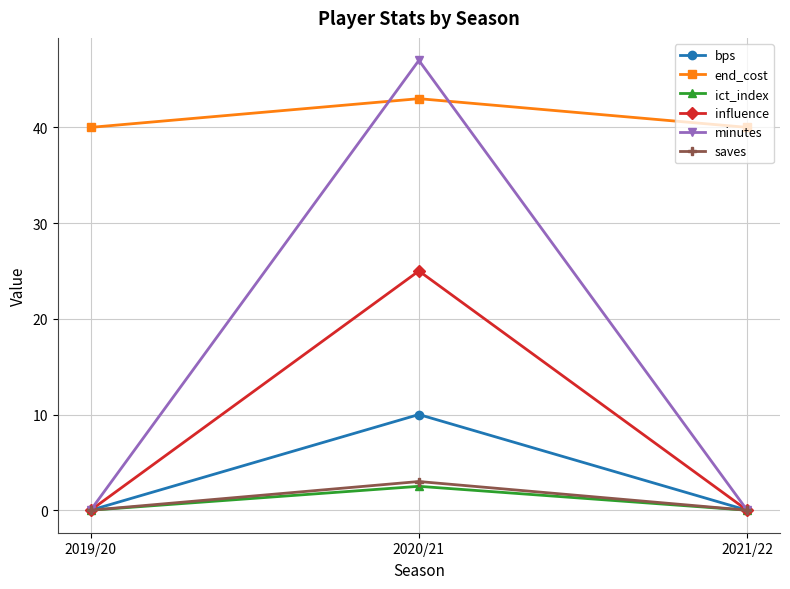

What is the difference between the maximum and minimum values in the end_cost series?

3.0